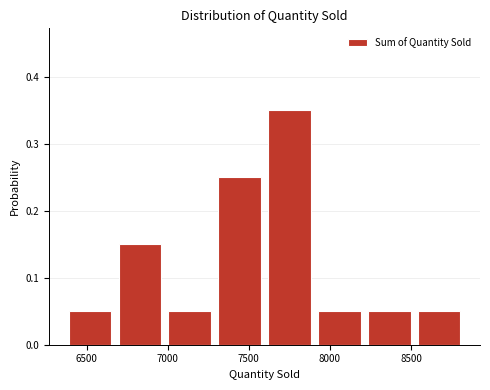

Reading left to right, transcribe this chart: for each bar, give the range it covers on the x-axis and its height. Neither the bar edges nor the heights are printed on the chart, so give them approximately, as read against the axes.

6400 to 6700: 0.05
6700 to 7000: 0.15
7000 to 7300: 0.05
7300 to 7600: 0.25
7600 to 7950: 0.35
7950 to 8250: 0.05
8250 to 8550: 0.05
8550 to 8850: 0.05